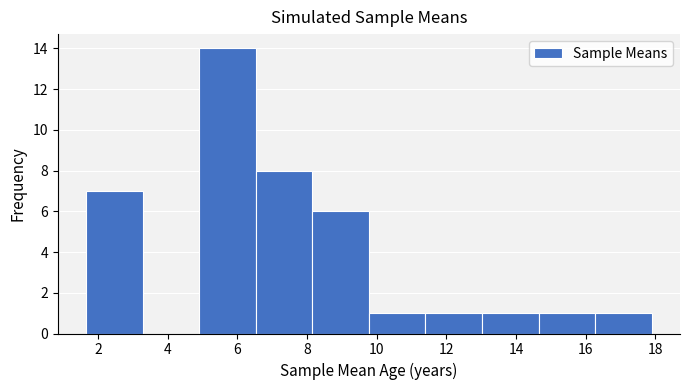

Which range on the x-axis has the tallest bar?

5.0 to 6.6